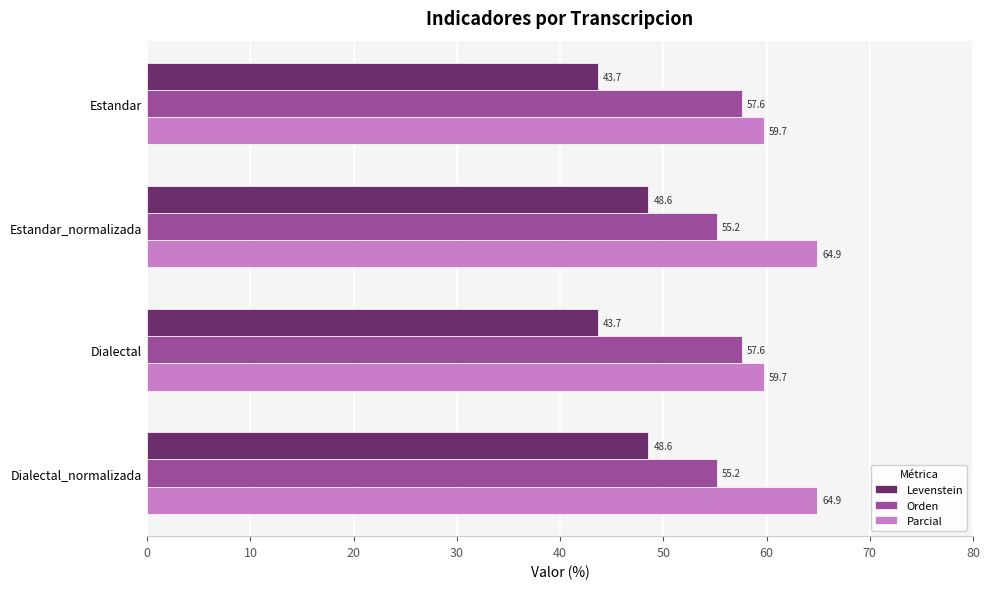

What is the minimum value shown in the chart?

43.7